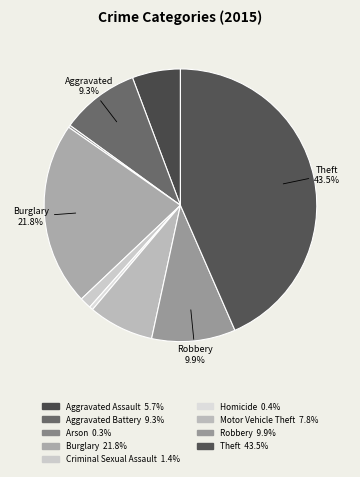

What is the ratio of the value at Homicide to the value at Motor Vehicle Theft?

0.1